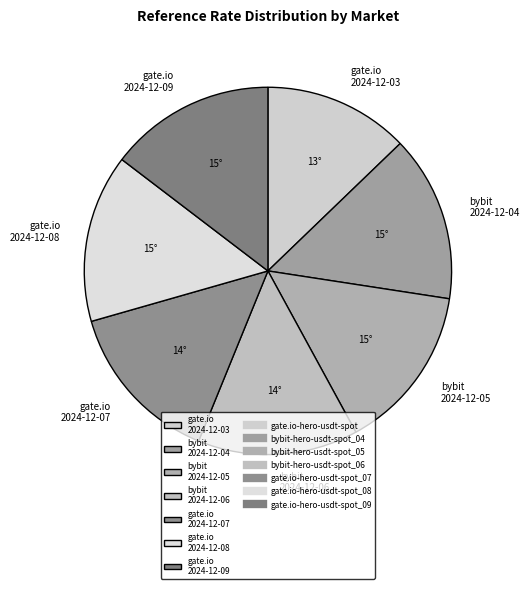

Which has a higher value, bybit 2024-12-06 or bybit 2024-12-04?

bybit 2024-12-04